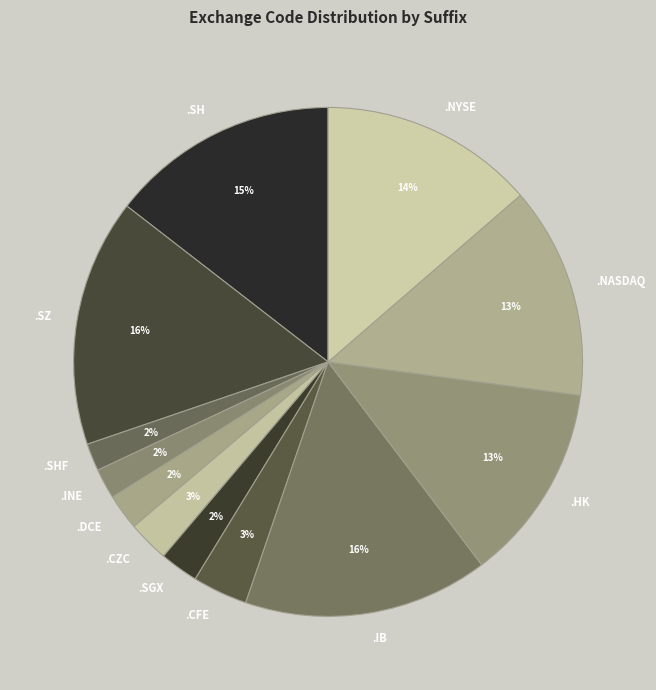

To the nearest percent, what percentage of the pie is .SZ?

16%